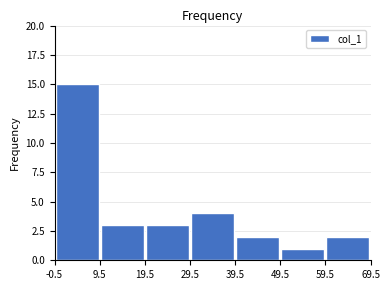

Reading left to right, transcribe this chart: for each bar, give the range it covers on the x-axis and its height. The values are not printed on the chart, so give them approximately, as read against the axis.

-0.5 to 9.5: 15
9.5 to 19.5: 3
19.5 to 29.5: 3
29.5 to 39.5: 4
39.5 to 49.5: 2
49.5 to 59.5: 1
59.5 to 69.5: 2